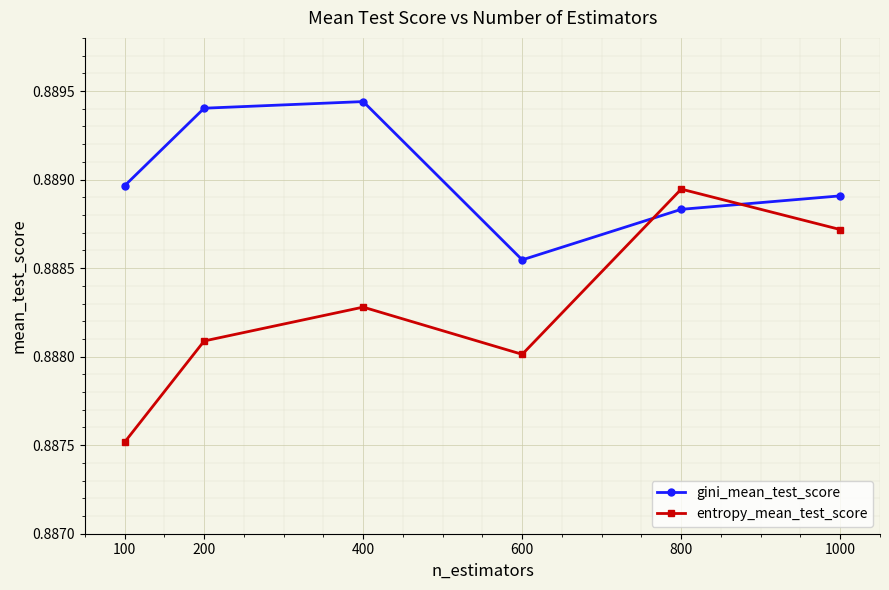

Which category has the highest value in the gini_mean_test_score series?

400